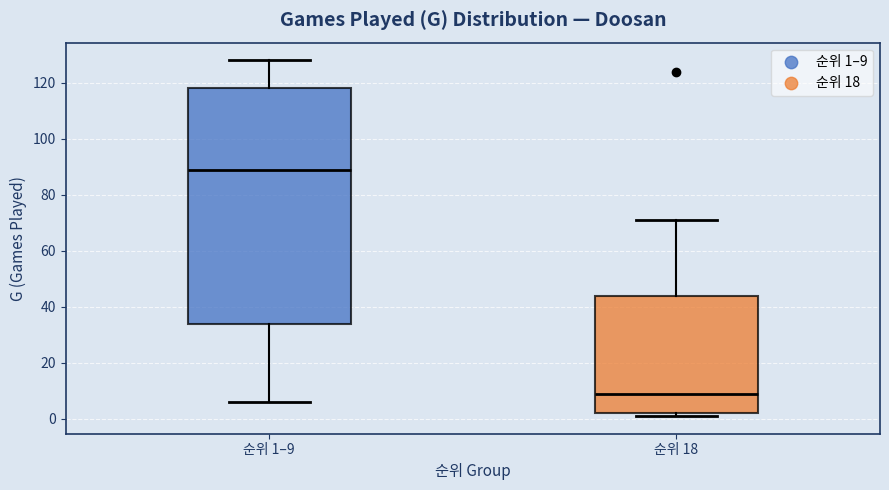

Which box's median line is the highest?

순위 1–9